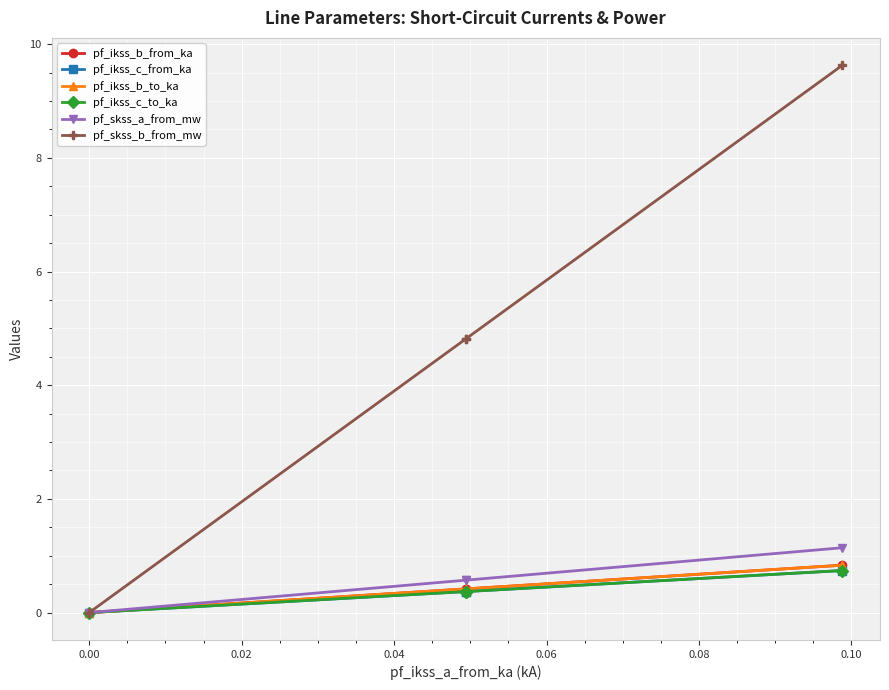

How many lines are shown in the chart?

6